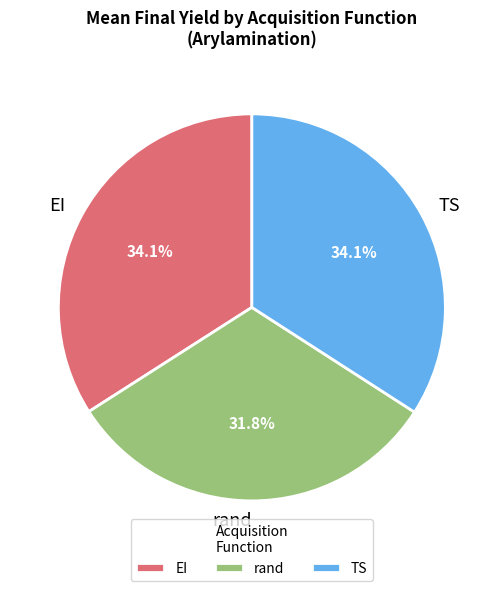

What is the ratio of the value at EI to the value at TS?

1.0